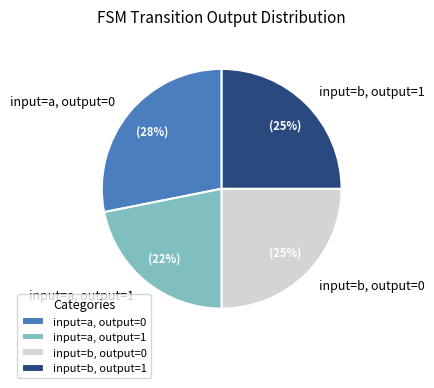

Count the number of slices in the pie.

4